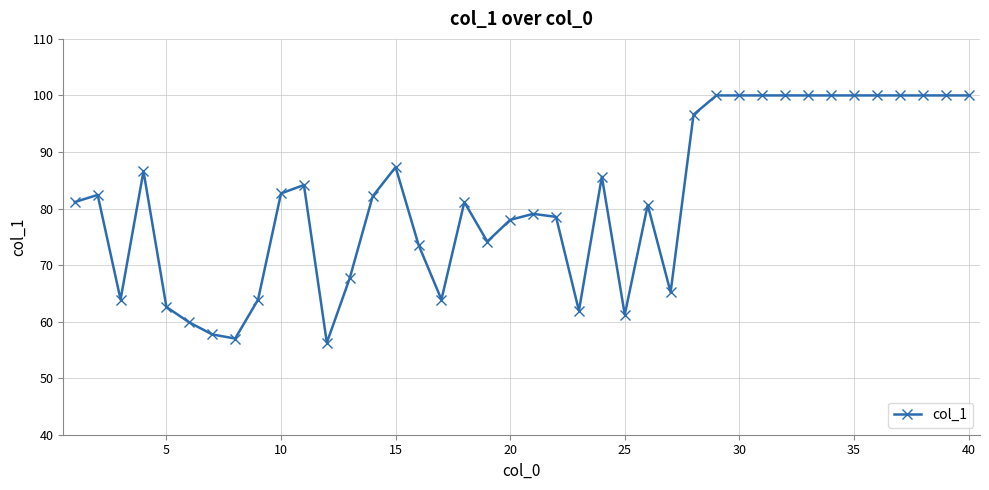

What is the value of the 2nd point from the left?

82.4